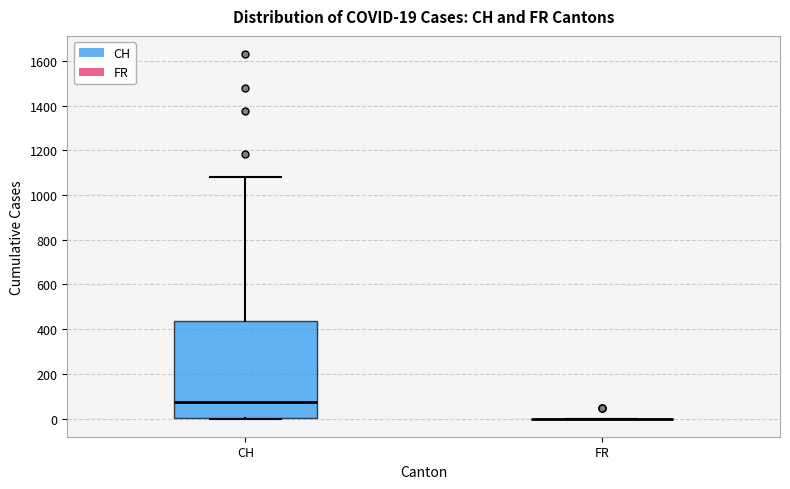

Which box is the tallest, from its lower edge to its upper edge?

CH